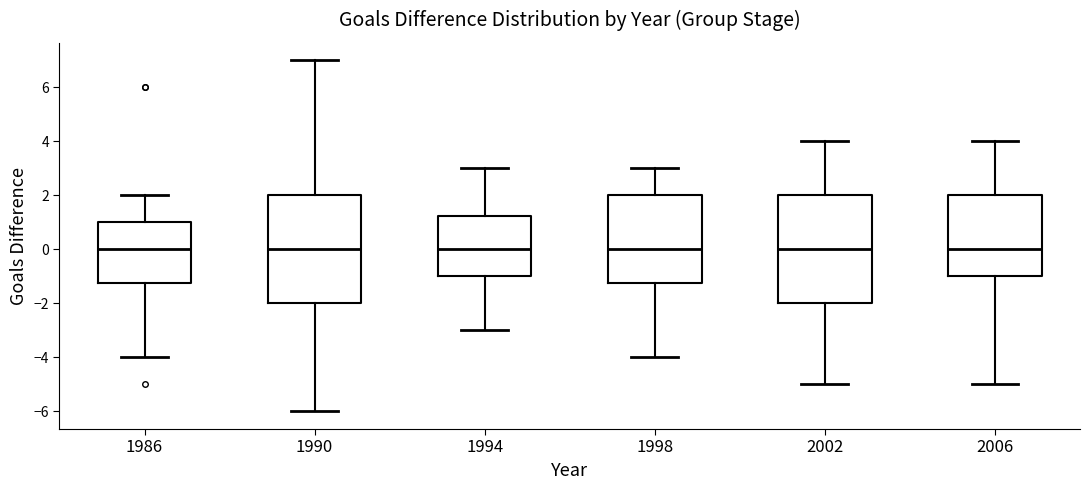

Reading left to right, transcribe this box plot: for each box, give where its median line is, the range the box spans, and where its two whiskers end, as read against the y-axis. The values are not printed on the chart, so give them approximately, as read against the axis.

1986: median 0.0, box -1.2 to 1.0, whiskers -4.0 to 2.0
1990: median 0.0, box -2.0 to 2.0, whiskers -6.0 to 7.0
1994: median 0.0, box -1.0 to 1.2, whiskers -3.0 to 3.0
1998: median 0.0, box -1.2 to 2.0, whiskers -4.0 to 3.0
2002: median 0.0, box -2.0 to 2.0, whiskers -5.0 to 4.0
2006: median 0.0, box -1.0 to 2.0, whiskers -5.0 to 4.0